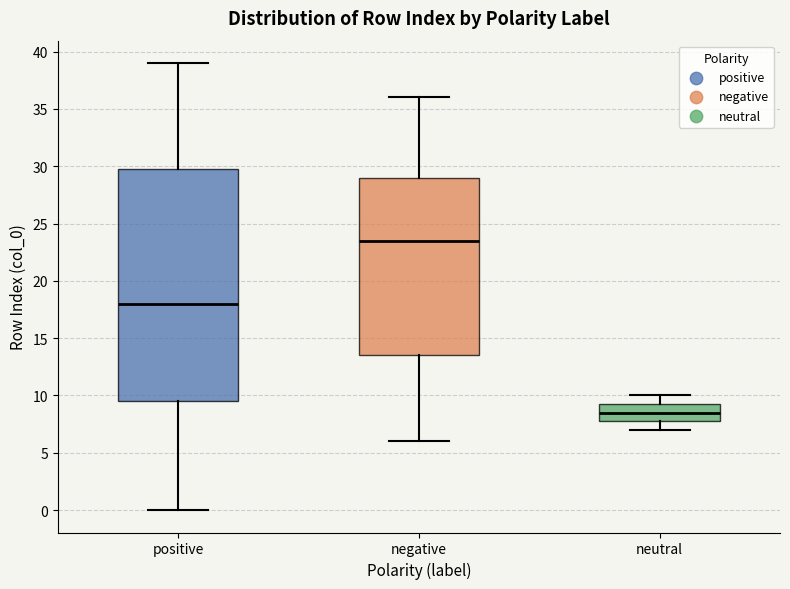

Where does the median line of the box for positive sit on the y-axis? The values are not printed on the chart, so give them approximately, as read against the axis.

18.0